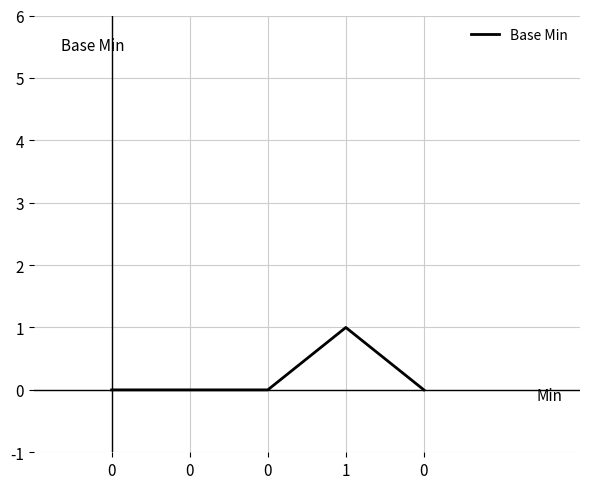

How many lines are shown in the chart?

1